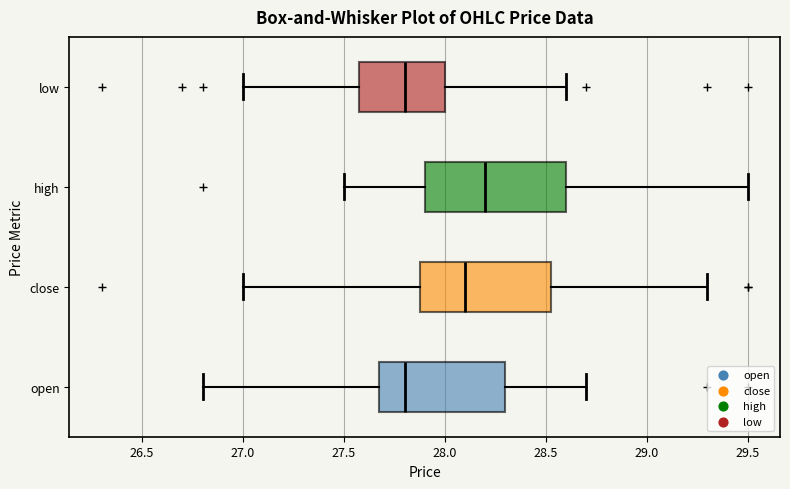

Reading bottom to top, transcribe this box plot: for each box, give where its median line is, the range the box spans, and where its two whiskers end, as read against the x-axis. The values are not printed on the chart, so give them approximately, as read against the axis.

open: median 27.80, box 27.70 to 28.30, whiskers 26.80 to 28.70
close: median 28.10, box 27.90 to 28.55, whiskers 27.00 to 29.30
high: median 28.20, box 27.90 to 28.60, whiskers 27.50 to 29.50
low: median 27.80, box 27.60 to 28.00, whiskers 27.00 to 28.60